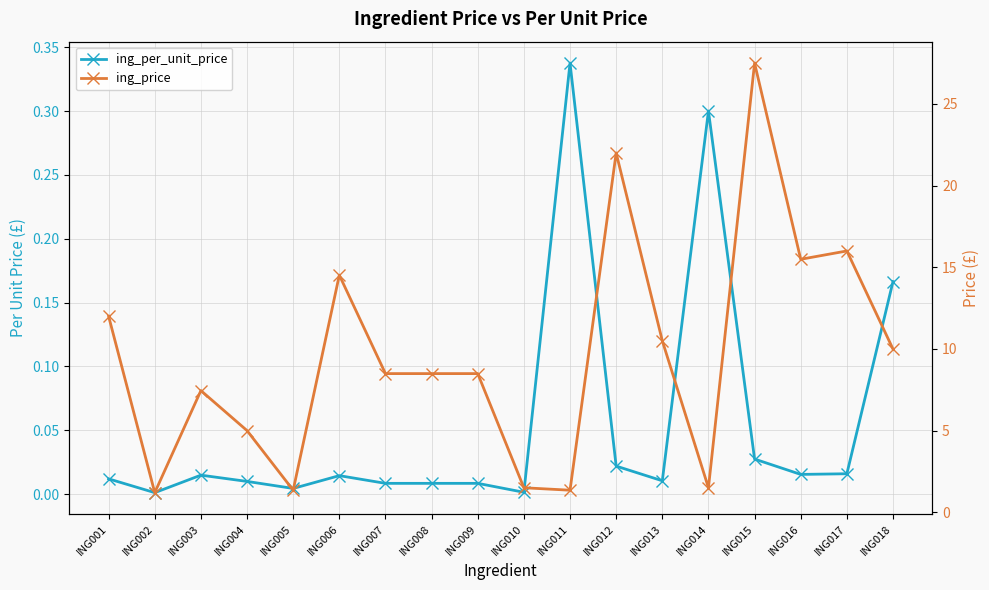

True or false: ing_price has a value of 10.0 at ING018.

True